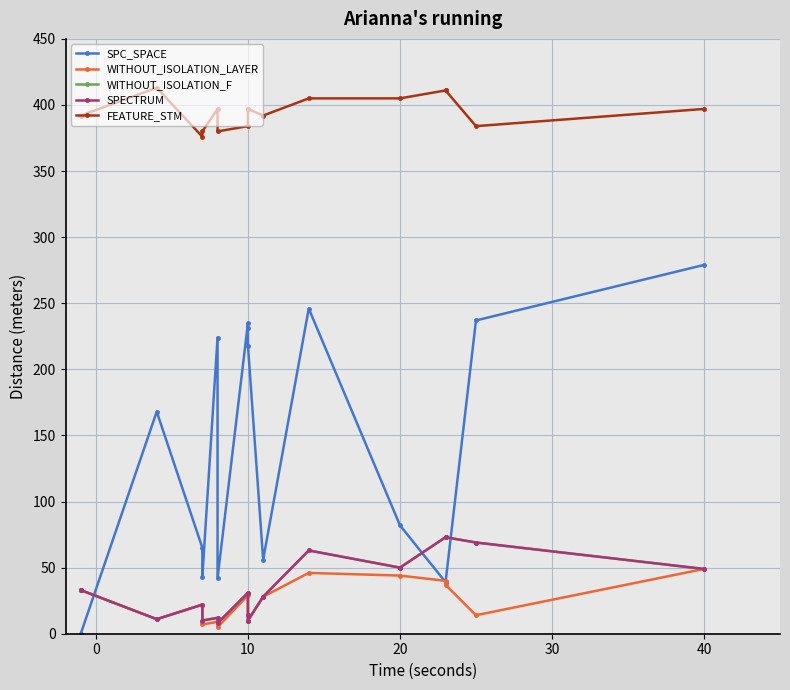

Which series has the largest range (max minus min)?

SPC_SPACE